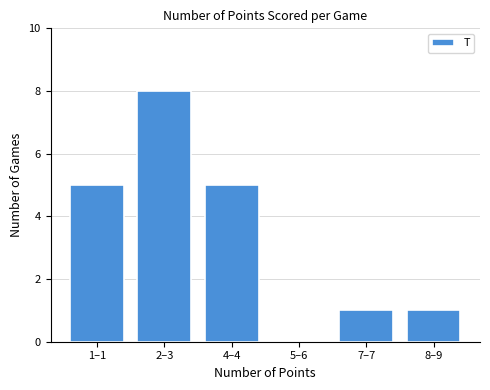

Reading left to right, what are all the values shown in this chart?

1–1=5	2–3=8	4–4=5	5–6=0	7–7=1	8–9=1